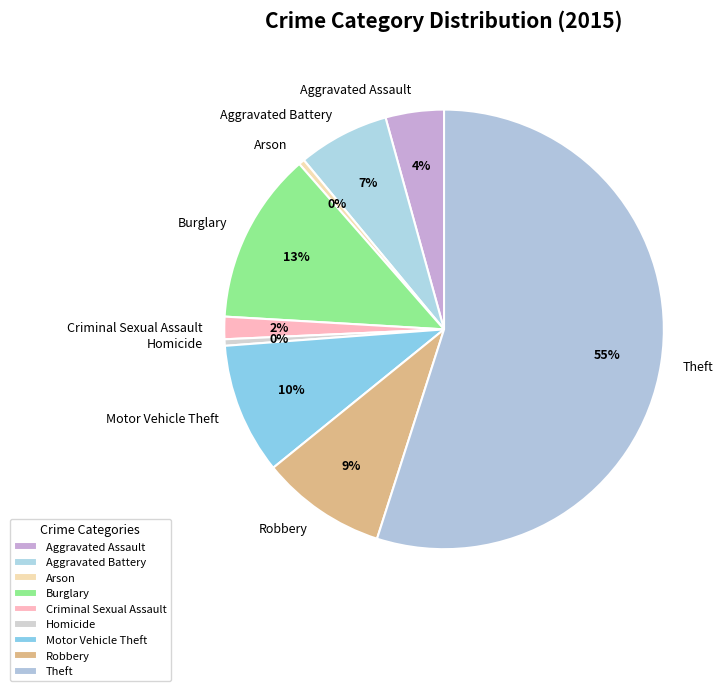

How many segments does this pie chart have?

9